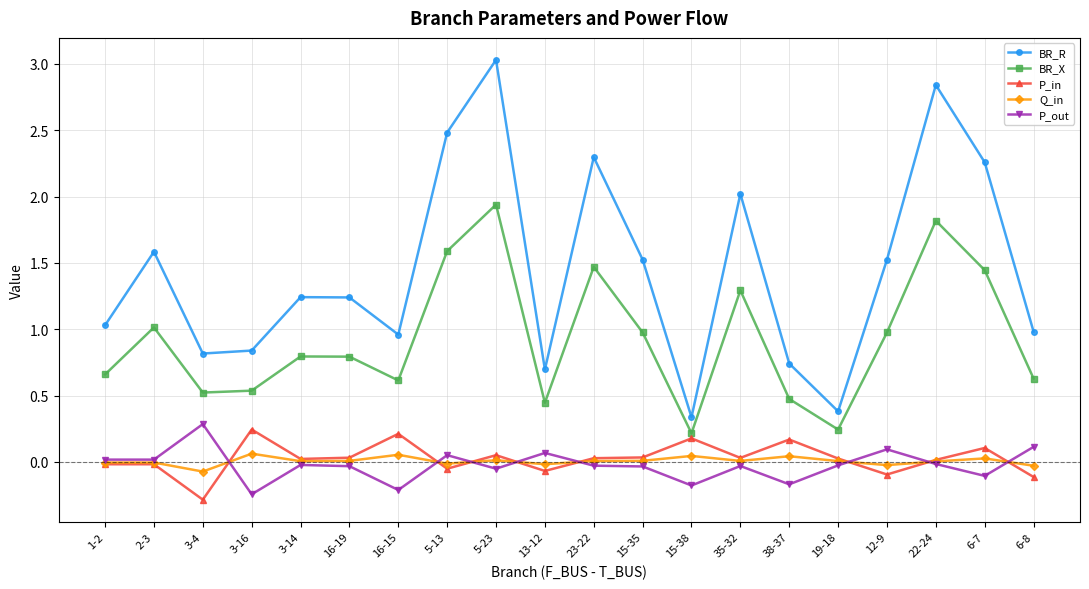

At which label does BR_R first exceed 1?

1-2